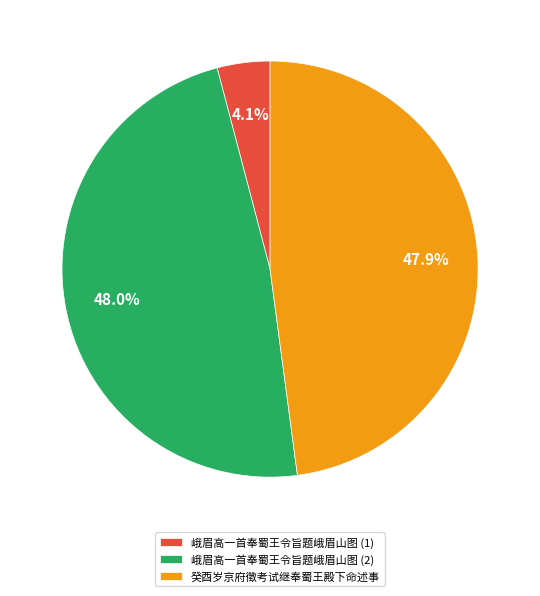

Count the number of slices in the pie.

3